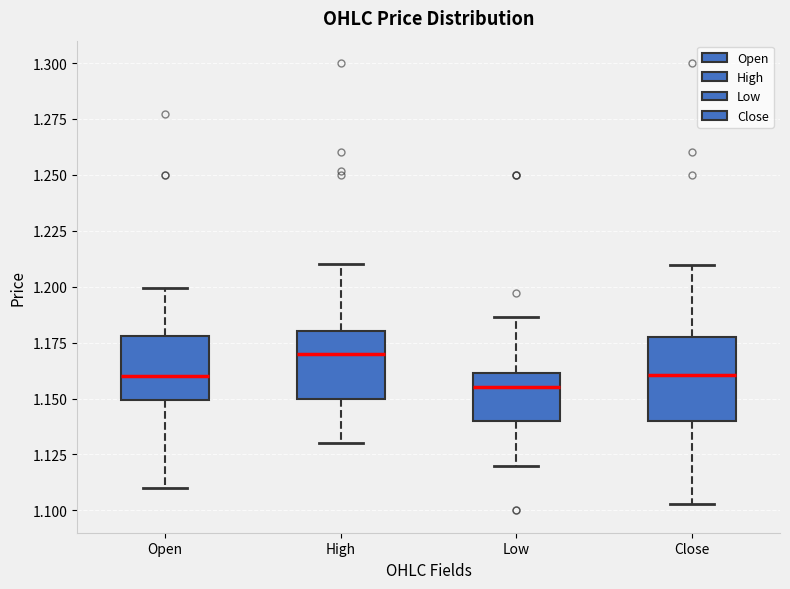

Reading left to right, transcribe this box plot: for each box, give where its median line is, the range the box spans, and where its two whiskers end, as read against the y-axis. The values are not printed on the chart, so give them approximately, as read against the axis.

Open: median 1.160, box 1.150 to 1.180, whiskers 1.110 to 1.200
High: median 1.170, box 1.150 to 1.180, whiskers 1.130 to 1.210
Low: median 1.155, box 1.140 to 1.160, whiskers 1.120 to 1.185
Close: median 1.160, box 1.140 to 1.180, whiskers 1.105 to 1.210